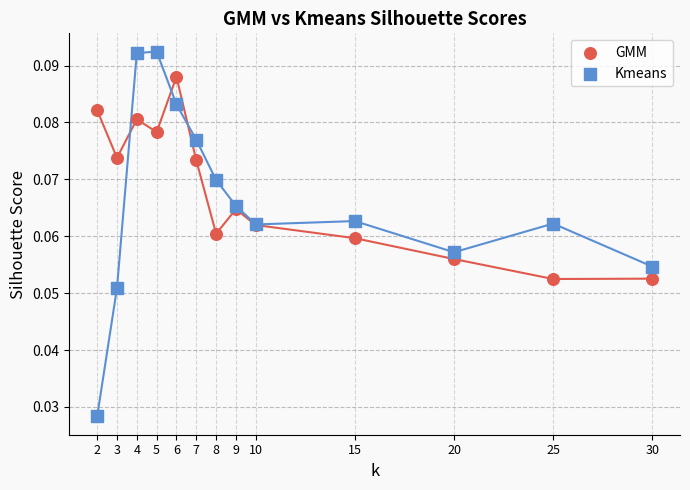

Which series reaches the minimum Y coordinate?

Kmeans